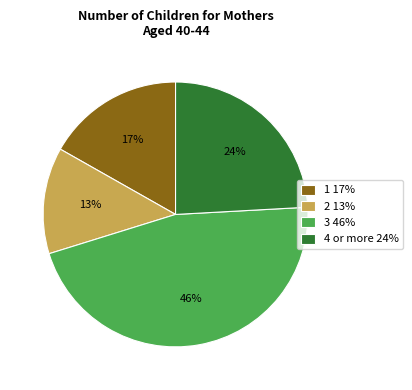

Rank the categories by value from lowest to highest.

2 13%, 1 17%, 4 or more 24%, 3 46%